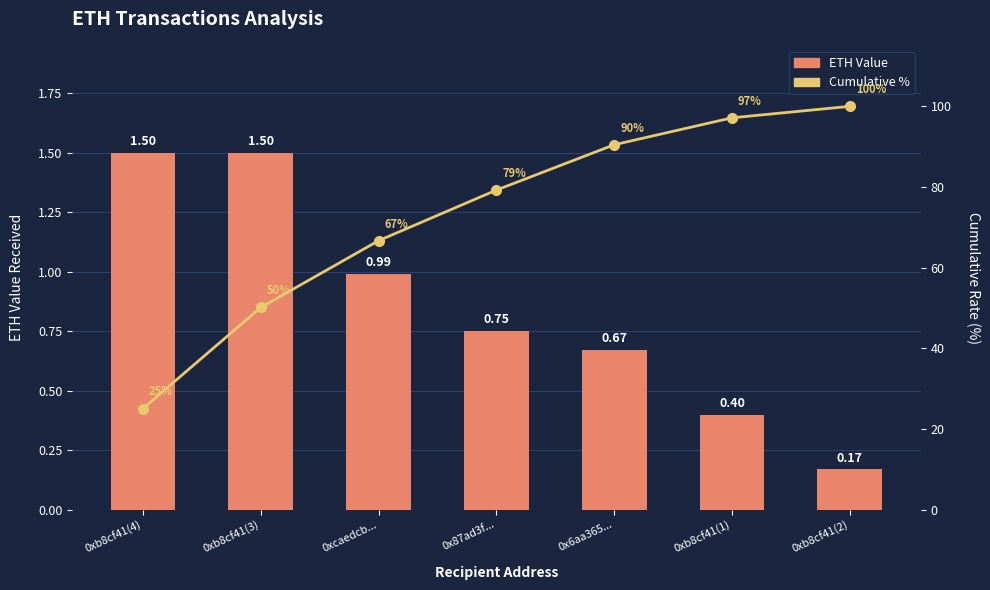

What is the label of the 7th bar from the right?

0xb8cf41(4)